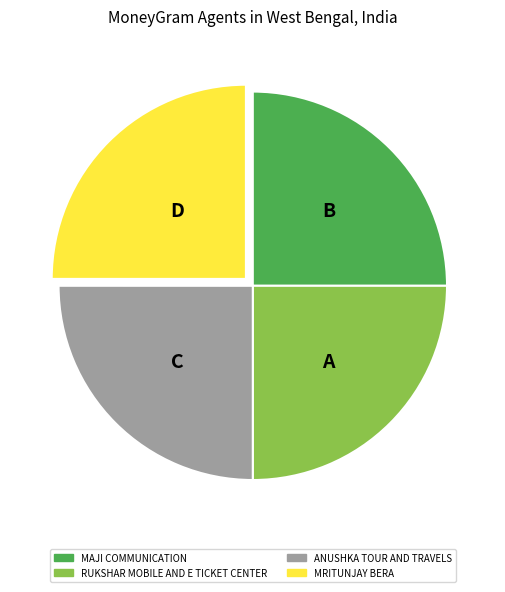

The MAJI COMMUNICATION slice represents 25% of the pie. True or false?

True